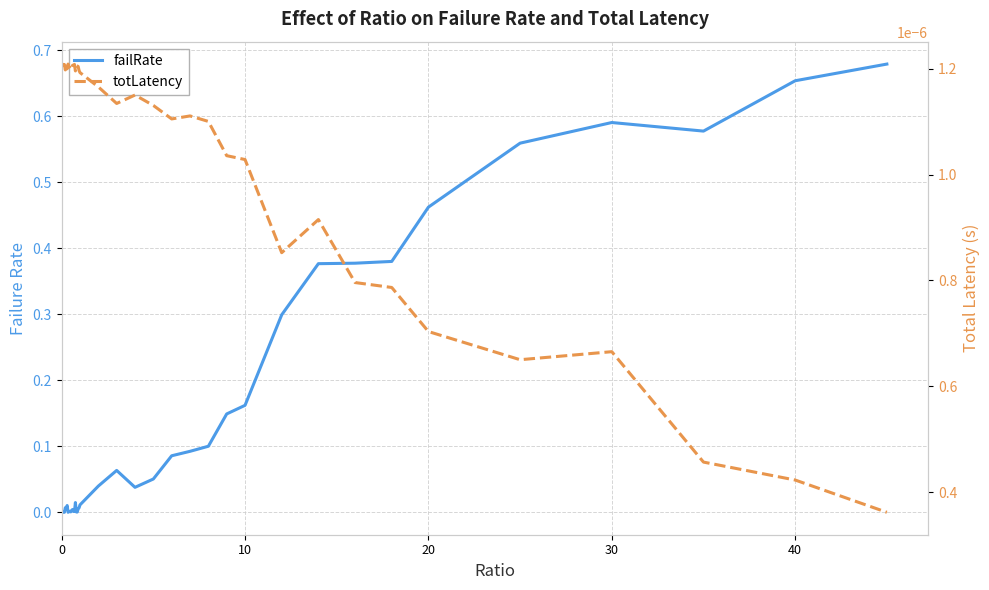

How many interior local valleys does the failRate series have?

8